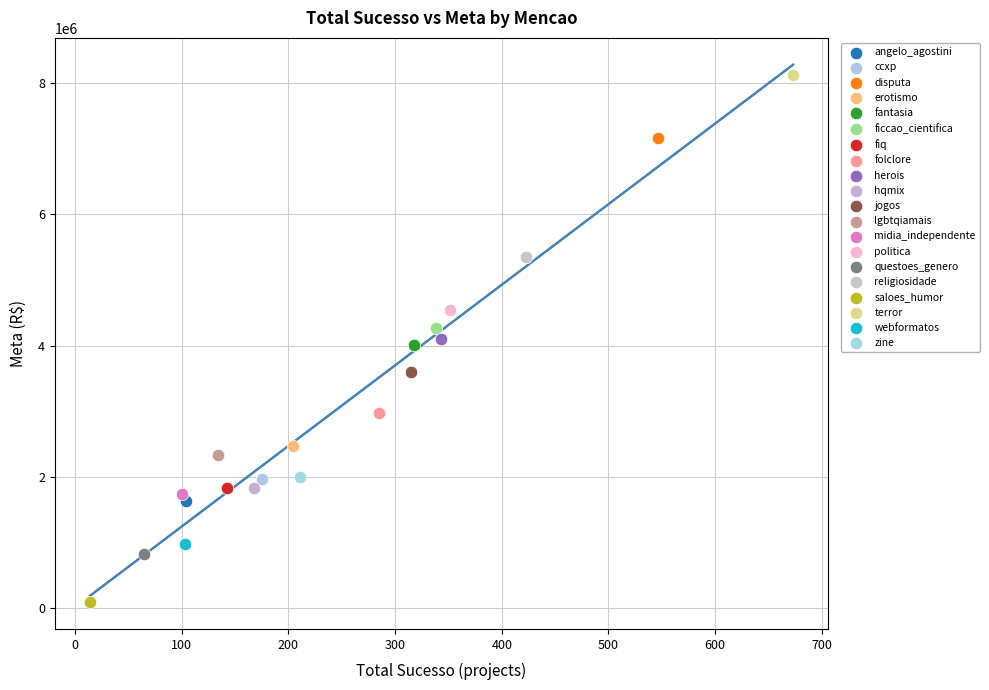

What are all the series names shown in the legend?

angelo_agostini, ccxp, disputa, erotismo, fantasia, ficcao_cientifica, fiq, folclore, herois, hqmix, jogos, lgbtqiamais, midia_independente, politica, questoes_genero, religiosidade, saloes_humor, terror, webformatos, zine